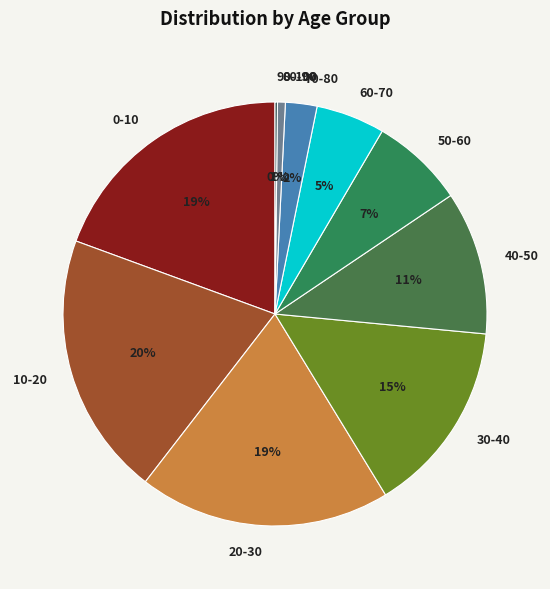

Which has a higher value, 50-60 or 70-80?

50-60